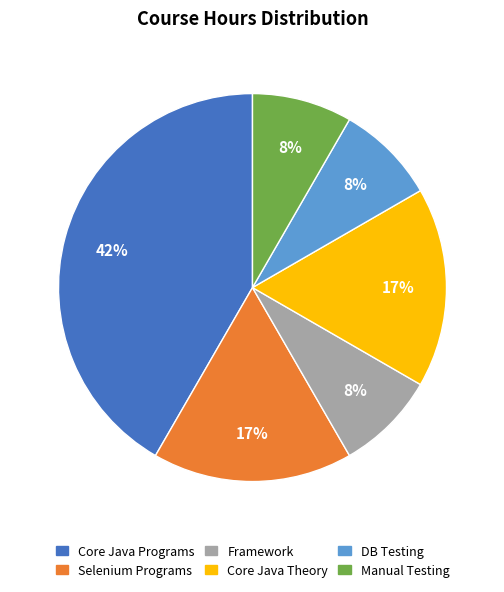

Does any single category account for the majority?

No